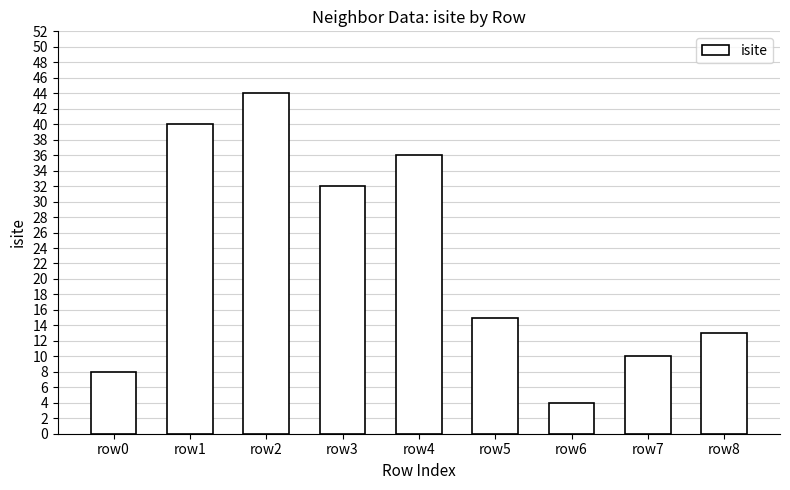

What is the sum of the values at row5 and row4?

51